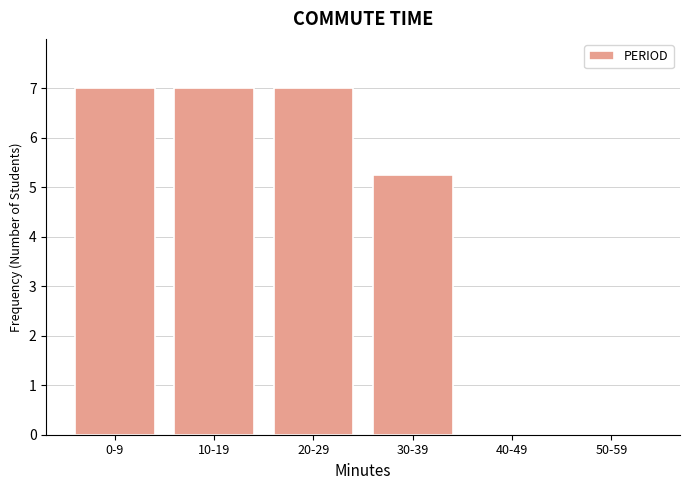

What is the change in value from 0-9 to 40-49?

-7.0